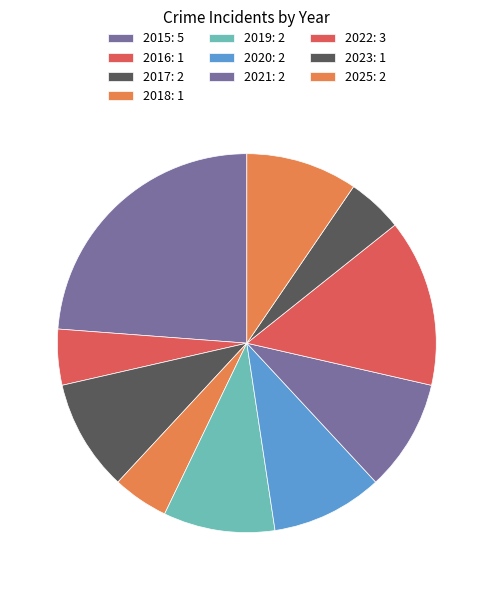

What percentage is the 2019 slice, to the nearest percent?

10%